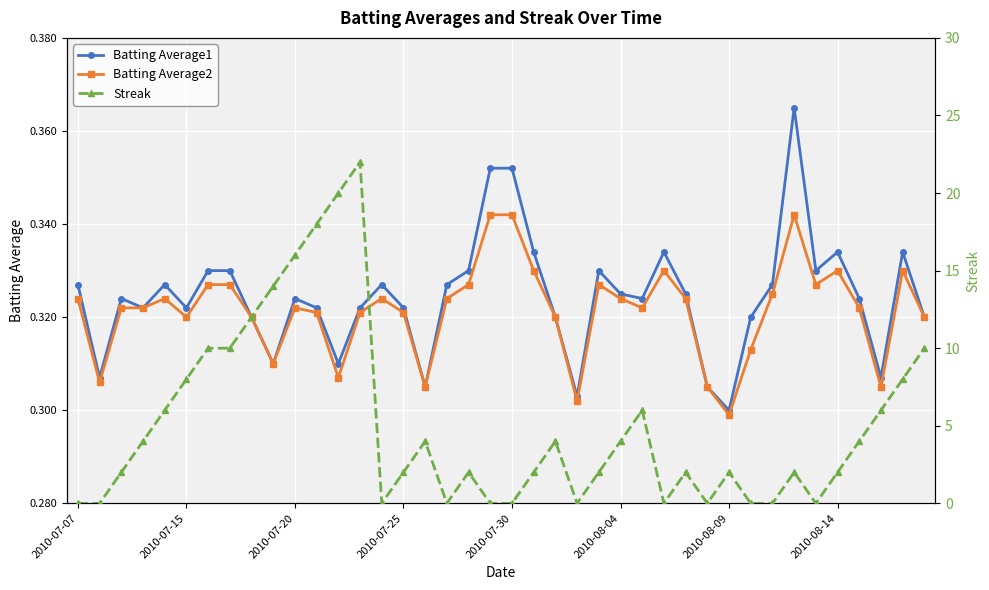

At which label is Batting Average1 closest to 0?

2010-08-09